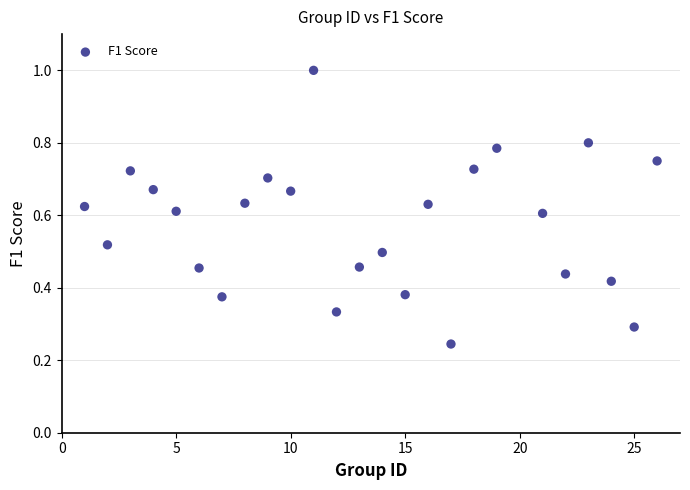

What is the range of X values (max minus min)?

25.0